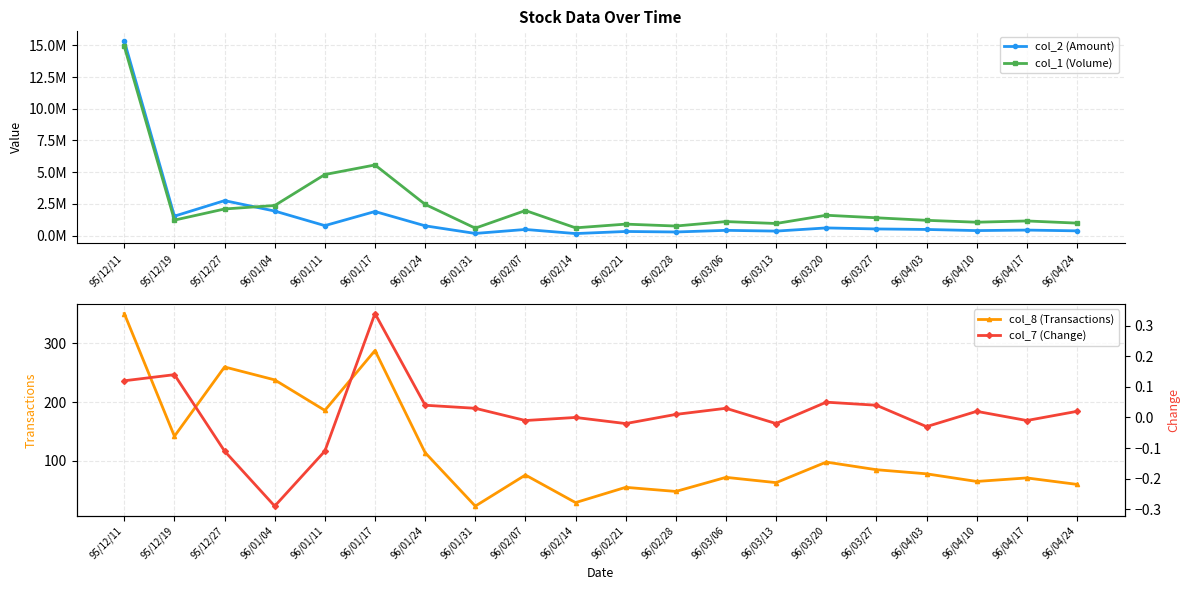

At 96/04/10, list the series in order from largest to smallest.

col_1 (Volume), col_2 (Amount), col_8 (Transactions), col_7 (Change)